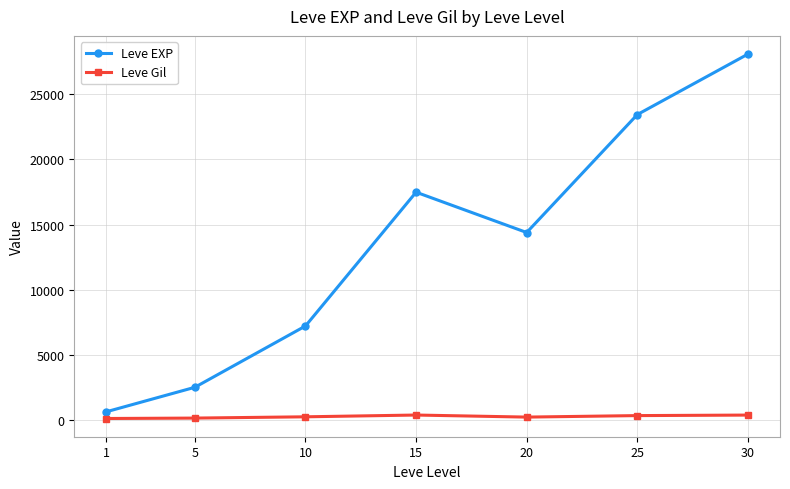

What are all the series names shown in the legend?

Leve EXP, Leve Gil